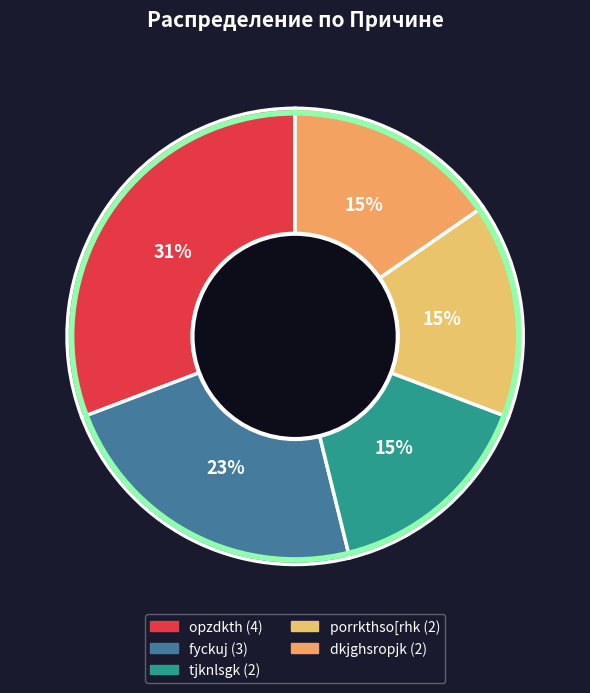

To the nearest percent, what is the difference between the fyckuj and porrkthso[rhk slice percentages?

8%